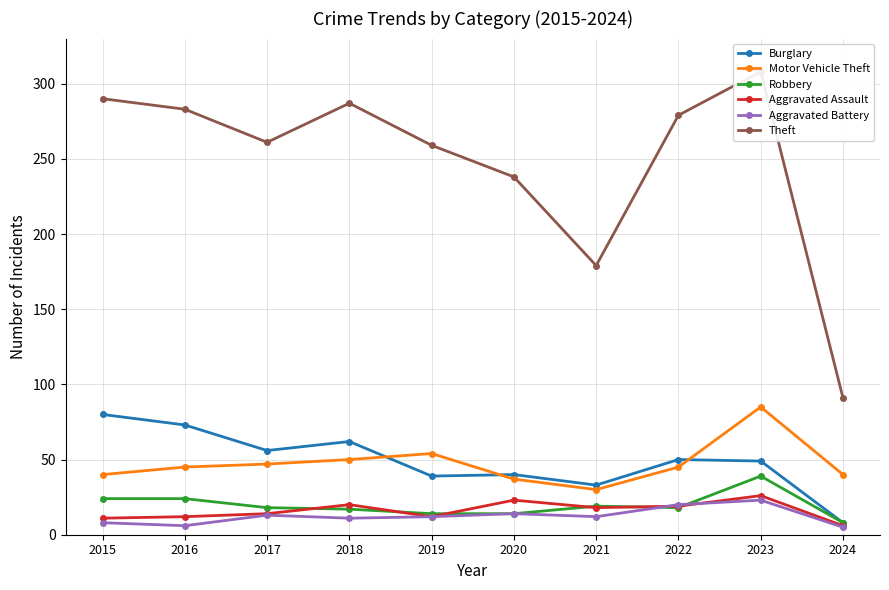

What is the total value across all series at 2019?

390